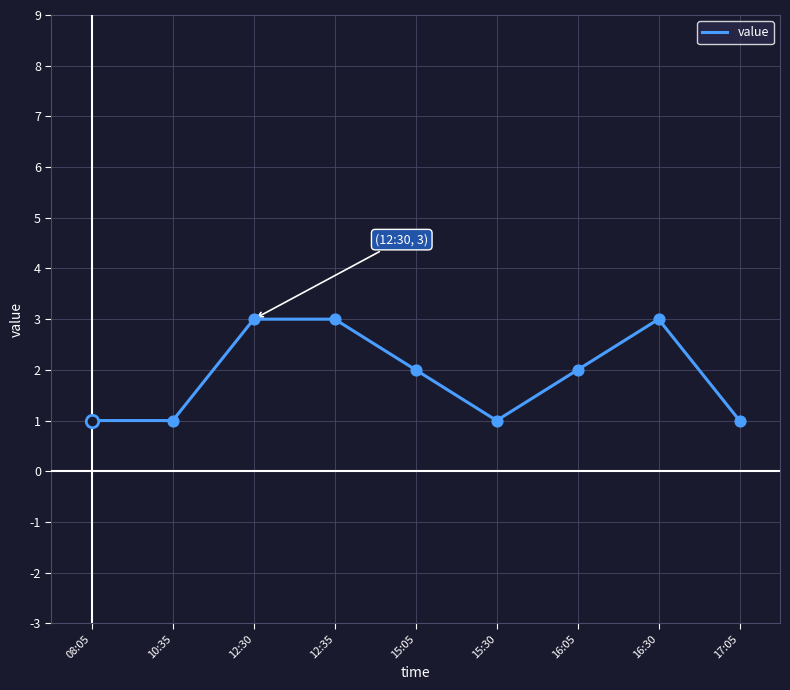

Which has a higher value, 08:05 or 16:30?

16:30